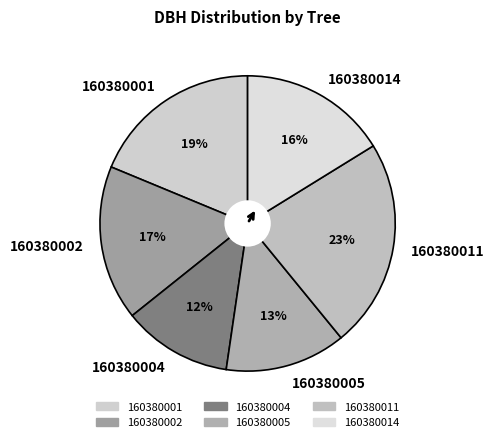

True or false: 160380002 accounts for 17% of the total.

True